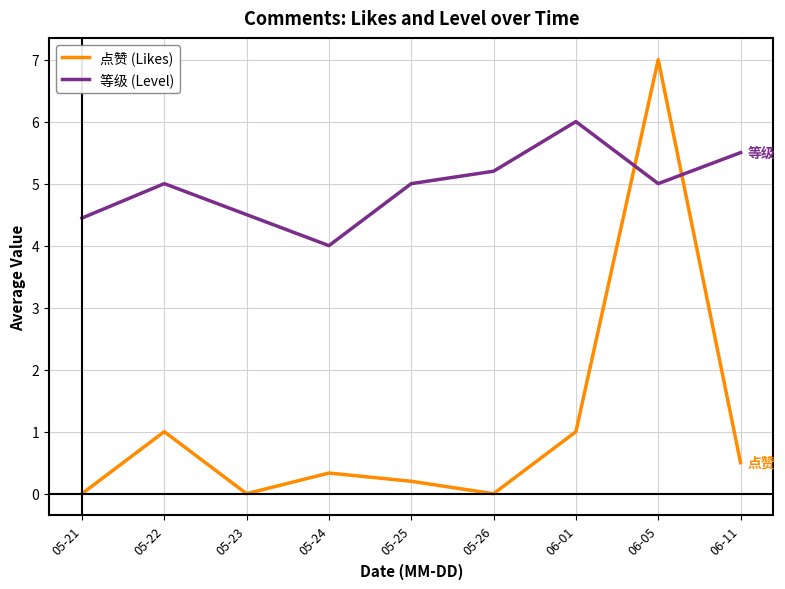

In 点赞 (Likes), how many points are lower than both neighbors (excluding endpoints)?

2